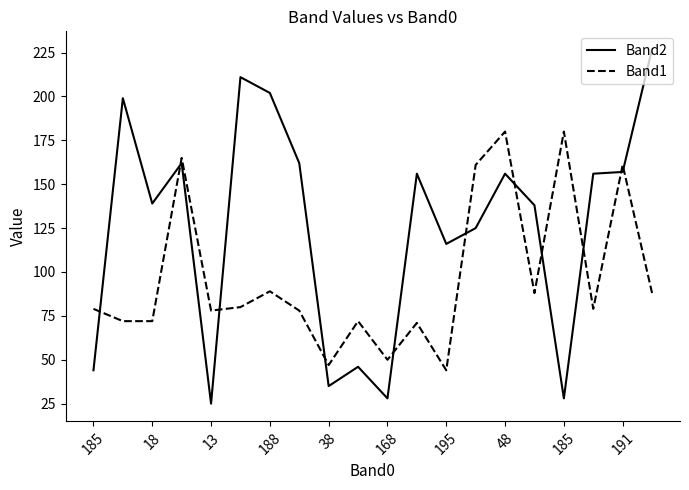

How many intersections are there between Band1 and Band2?

11